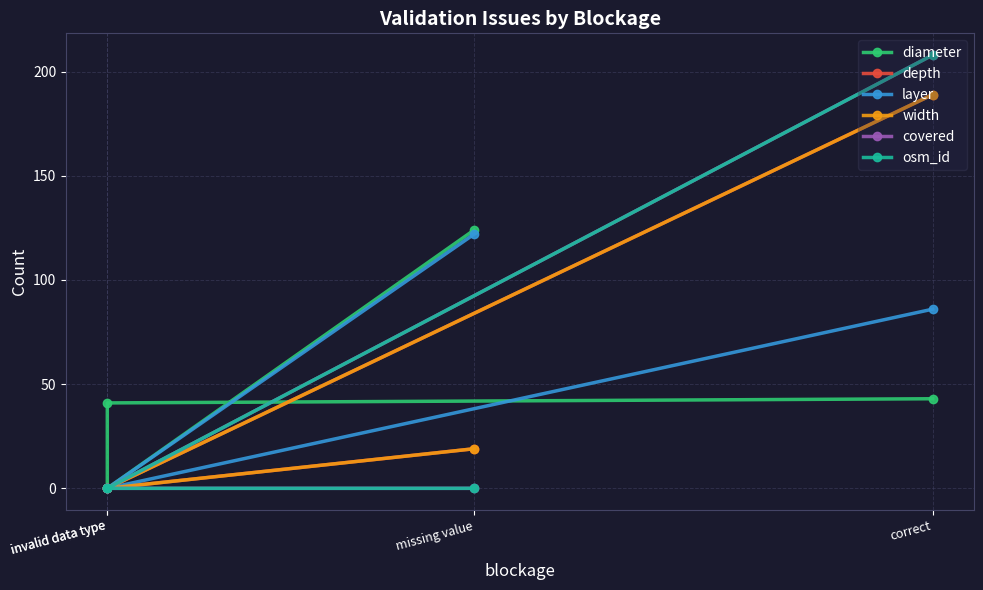

At which label is osm_id closest to 104?

correct